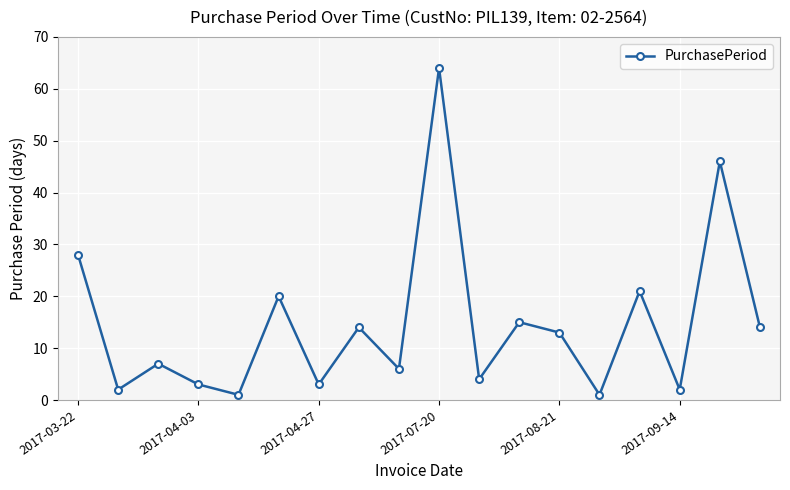

True or false: the data has more than 0 interior local peaks.

True